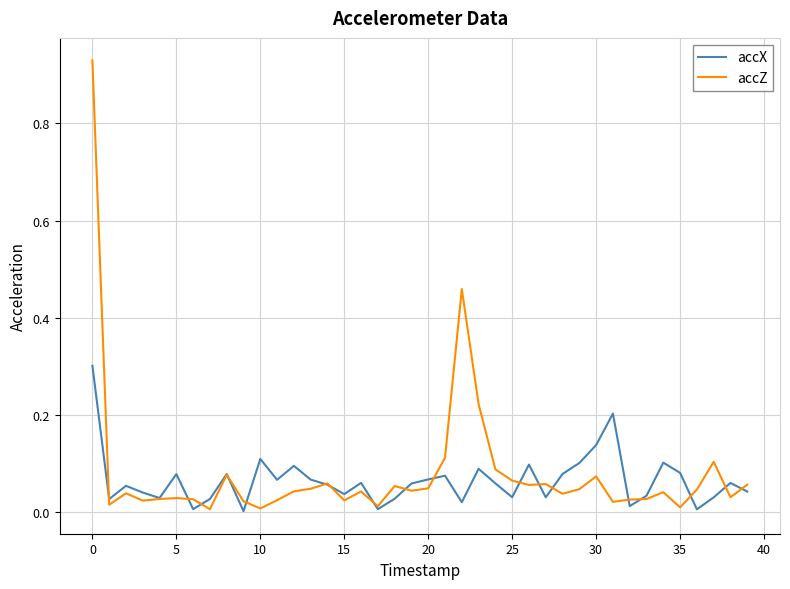

List the series in order of their peak value, lowest first.

accX, accZ